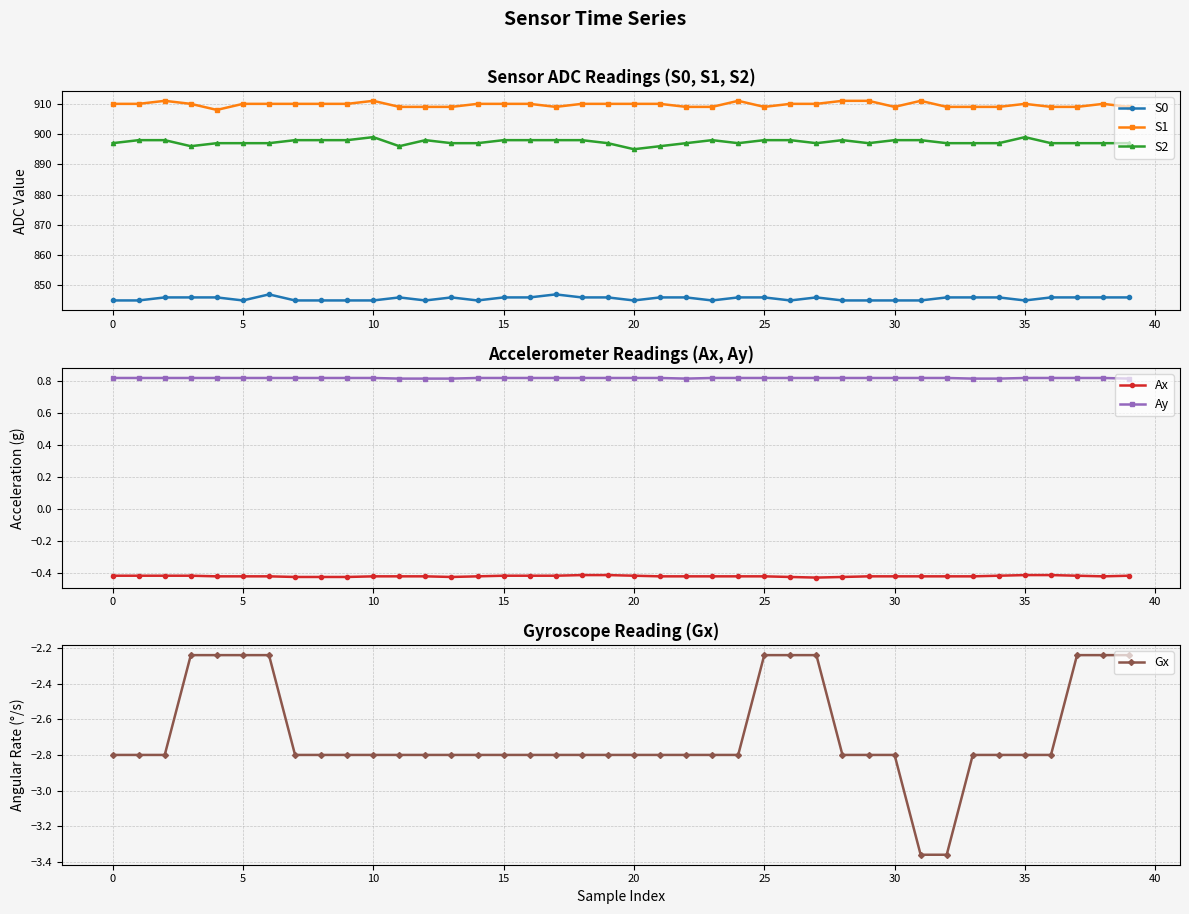

Does the chart have visible grid lines?

Yes